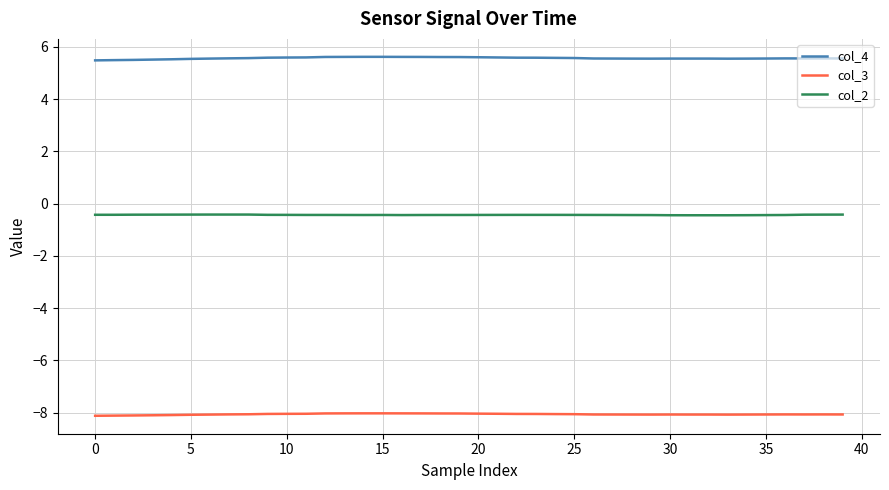

Which series has the largest range (max minus min)?

col_4